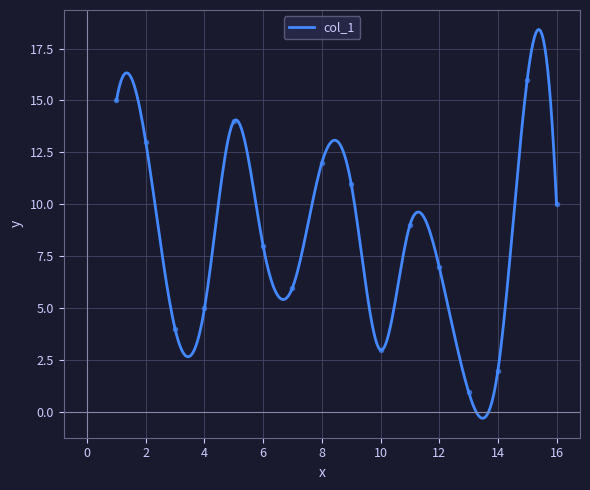

The chart shows a value of 10 at 16. True or false?

True